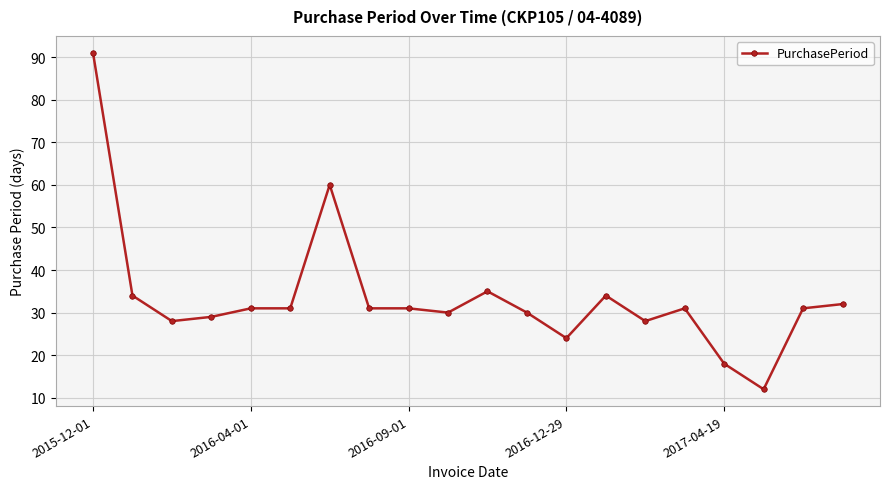

Reading right to left, extract all data points from this chart.

32	31	12	18	31	28	34	24	30	35	30	31	31	60	31	31	29	28	34	91